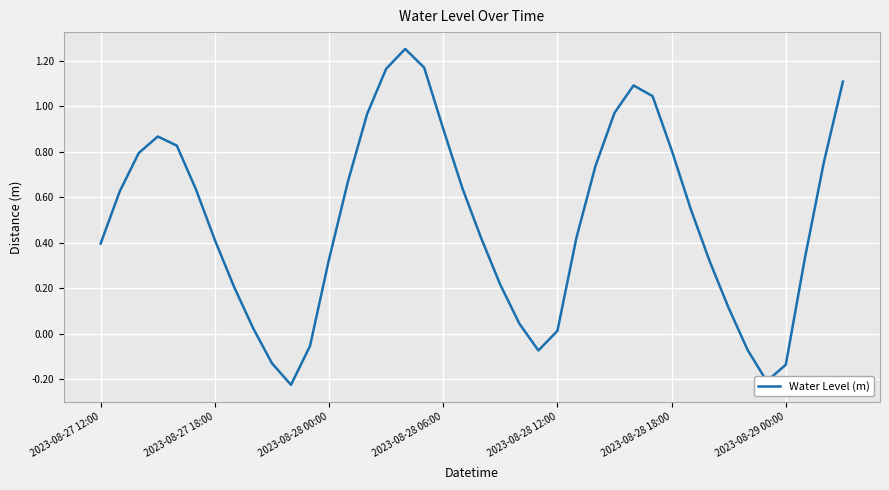

How many lines are shown in the chart?

1